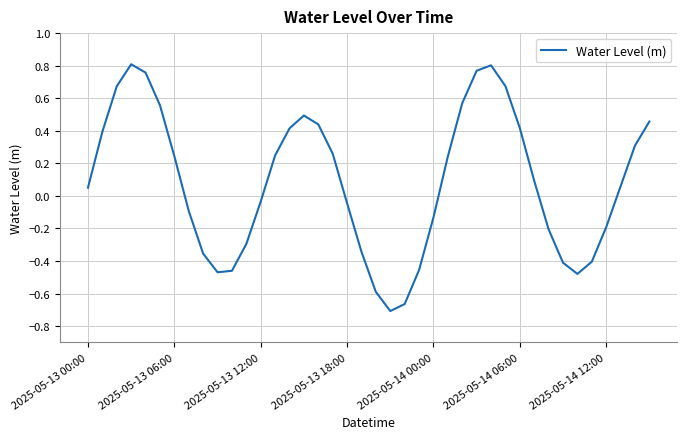

What is the difference between the maximum and minimum values?

1.5